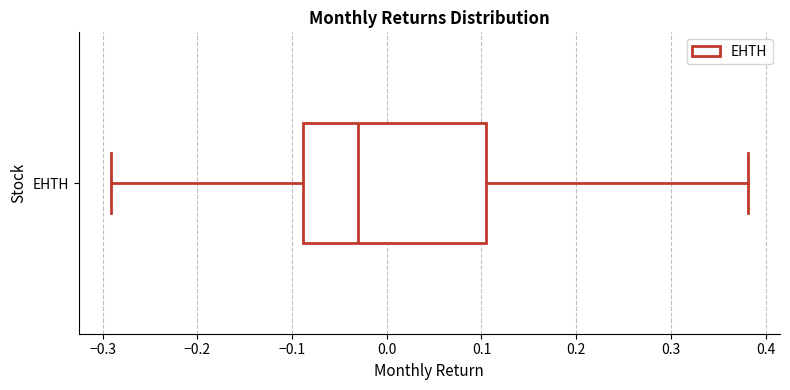

Read this box plot against the x-axis: the position of the median line, the range covered by the box, and the ends of both whiskers. The values are not printed on the chart, so give them approximately, as read against the axis.

median -0.03, box -0.09 to 0.10, whiskers -0.29 to 0.38